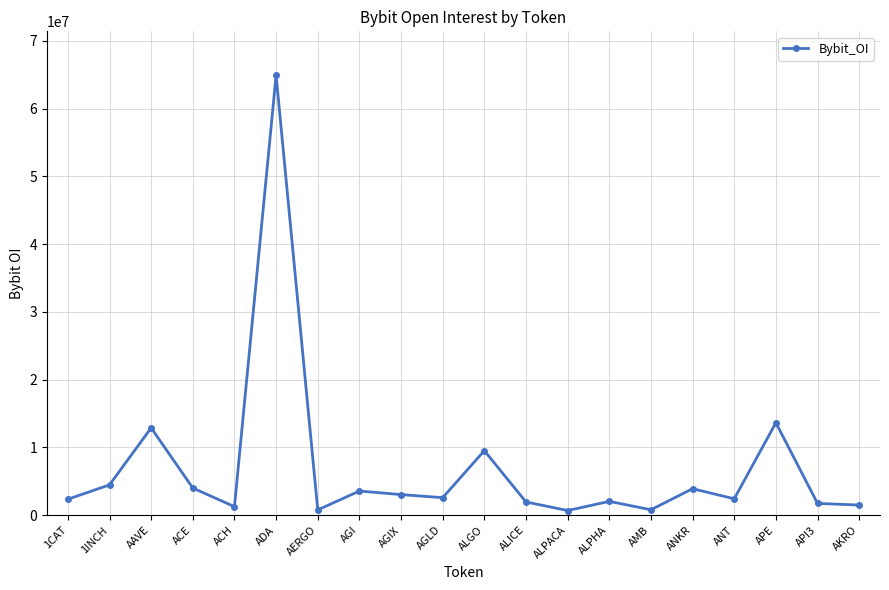

What is the ratio of the value at 1INCH to the value at AAVE?

0.3